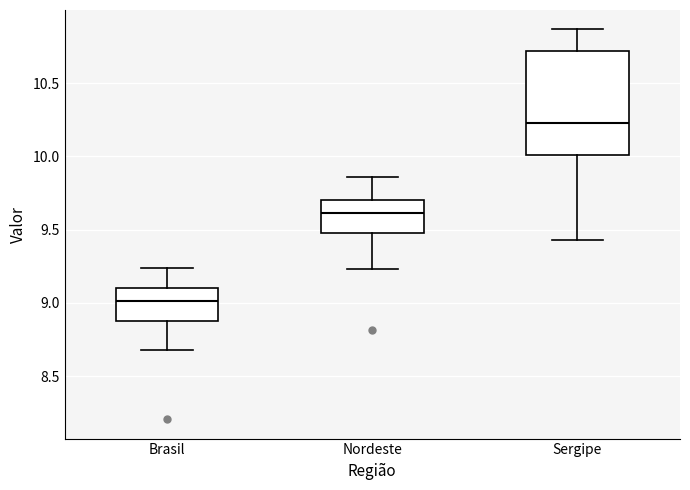

Comparing the boxes themselves (not the whiskers), which one is the tallest?

Sergipe